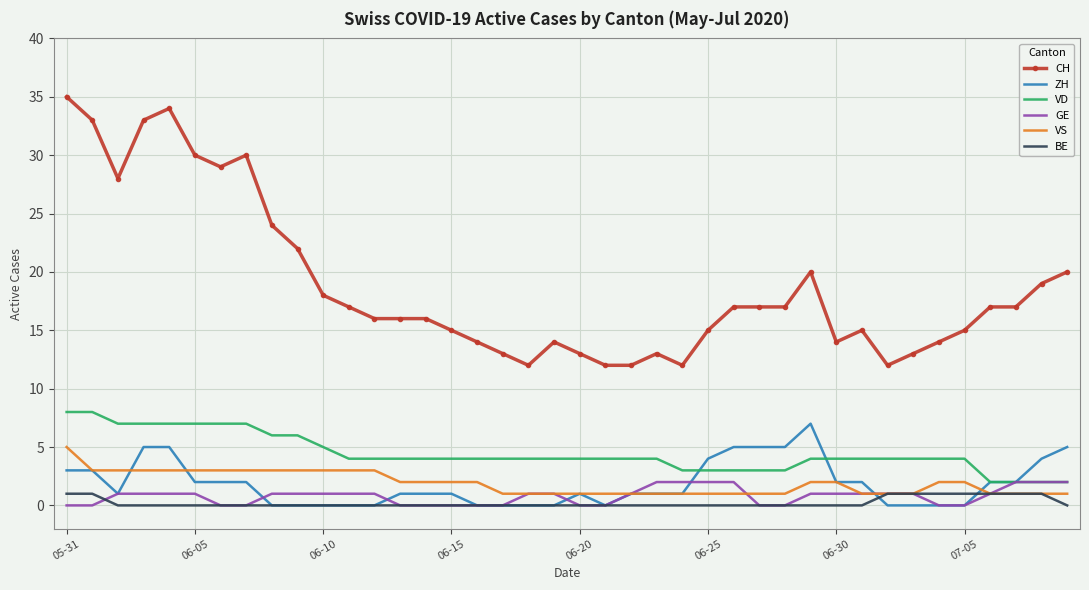

True or false: BE and CH intersect in this chart.

False